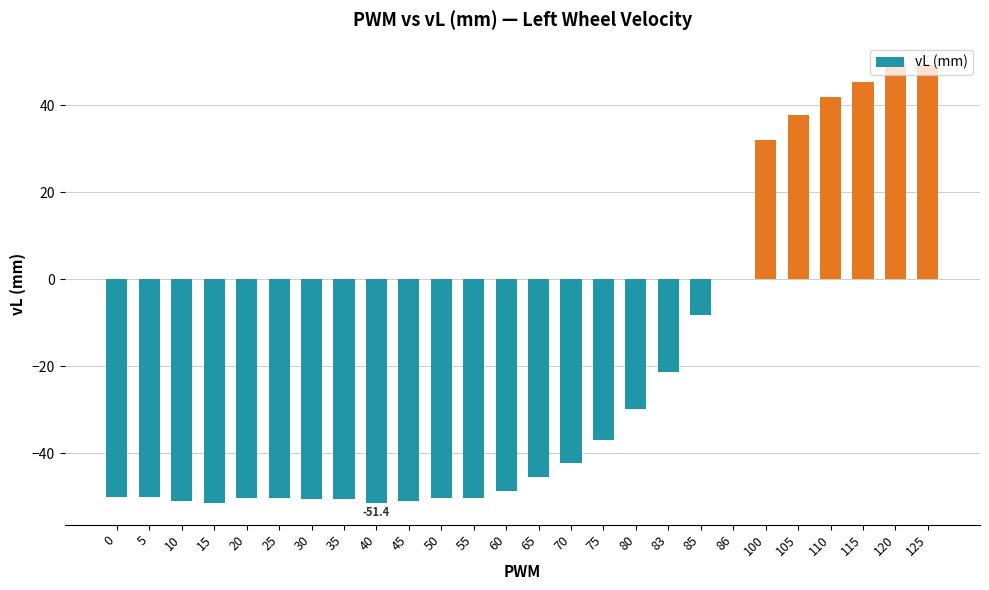

The chart shows a value of -2.8 at 85. True or false?

False